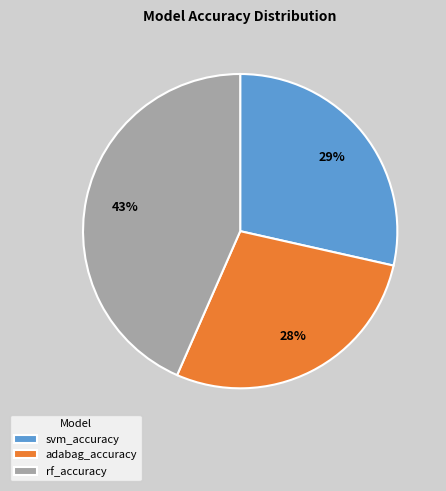

How many slices are in this pie chart?

3